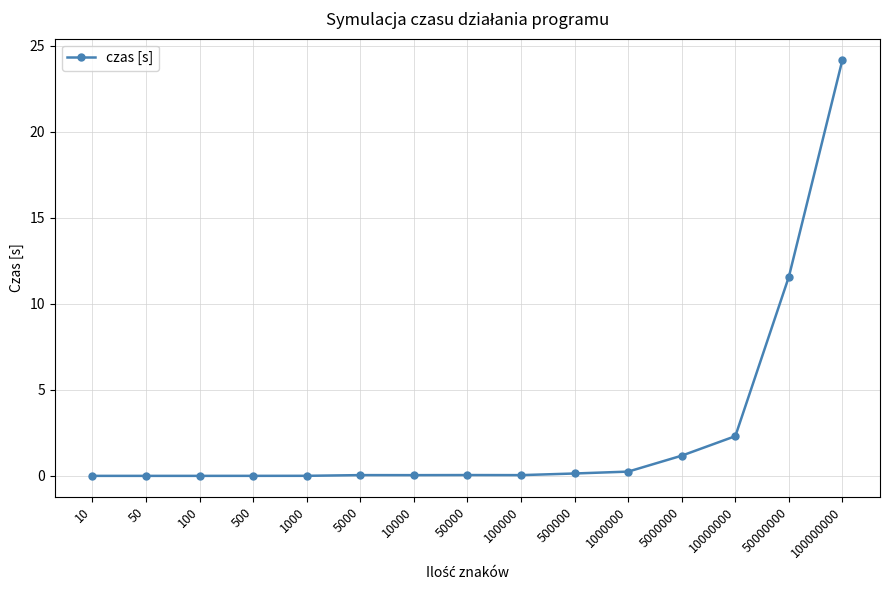

Which category has the highest value across all series?

100000000